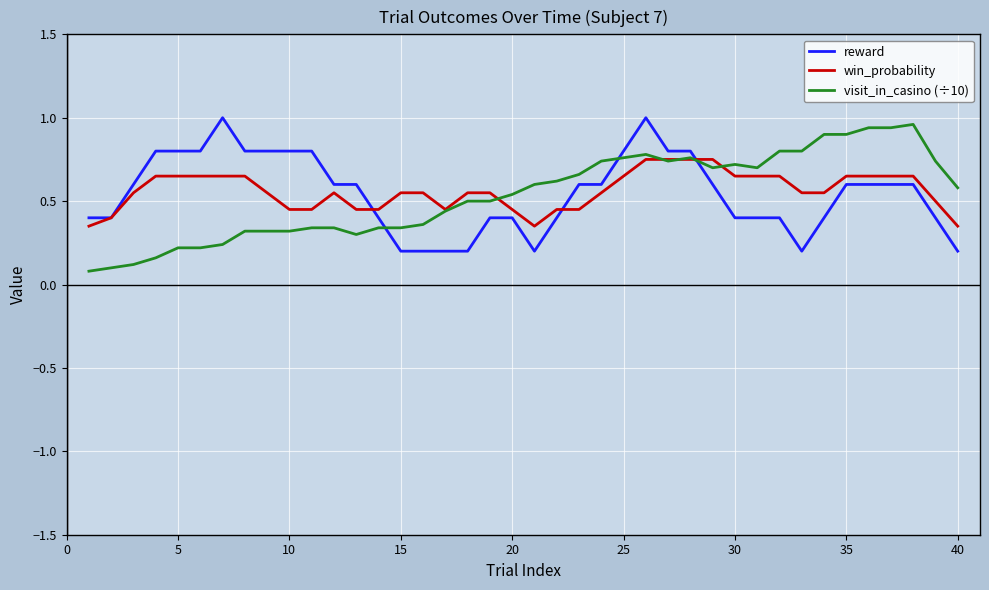

True or false: visit_in_casino (÷10) and reward cross at least once.

True